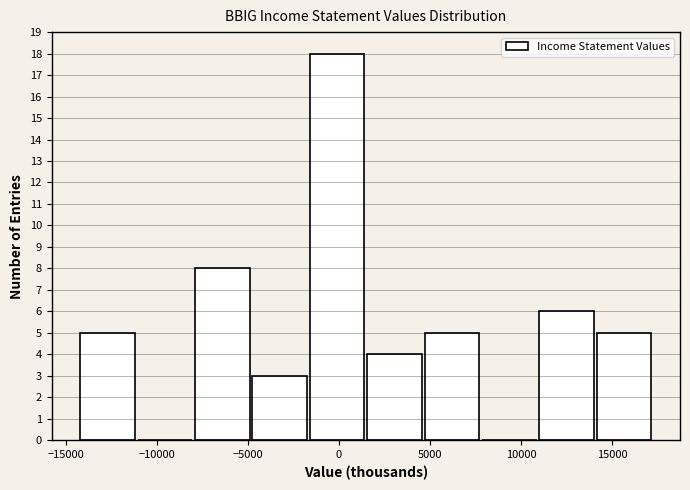

Which range on the x-axis has the tallest bar?

-1600 to 1550